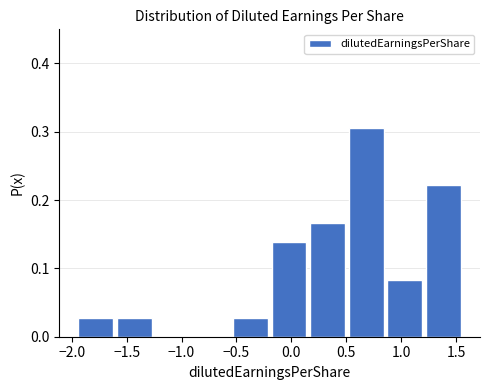

What is the height of the bar covering -0.55 to -0.20 on the x-axis? Neither the bar edges nor the heights are printed on the chart, so give them approximately, as read against the axes.

0.03